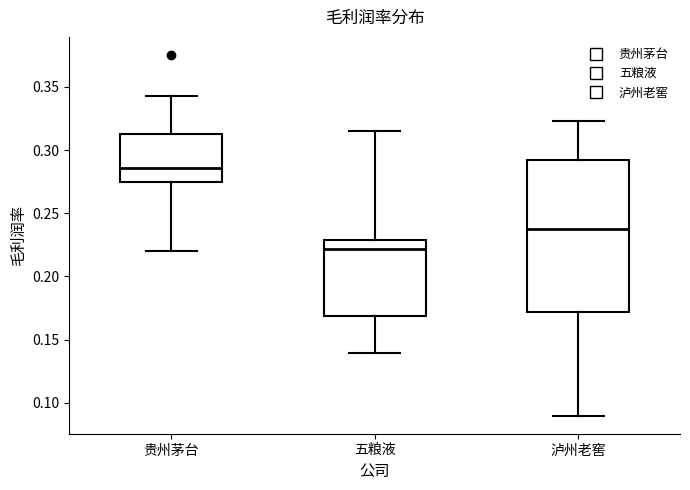

Where does the median line of the box for 五粮液 sit on the y-axis? The values are not printed on the chart, so give them approximately, as read against the axis.

0.220